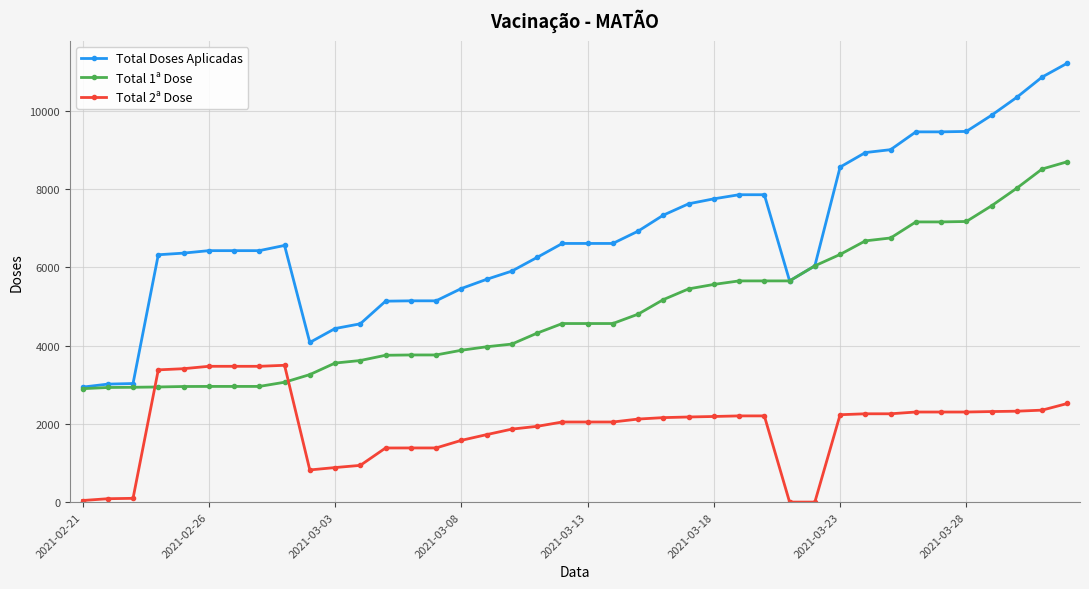

What is the difference between the maximum and minimum values in the Total 1ª Dose series?

5799